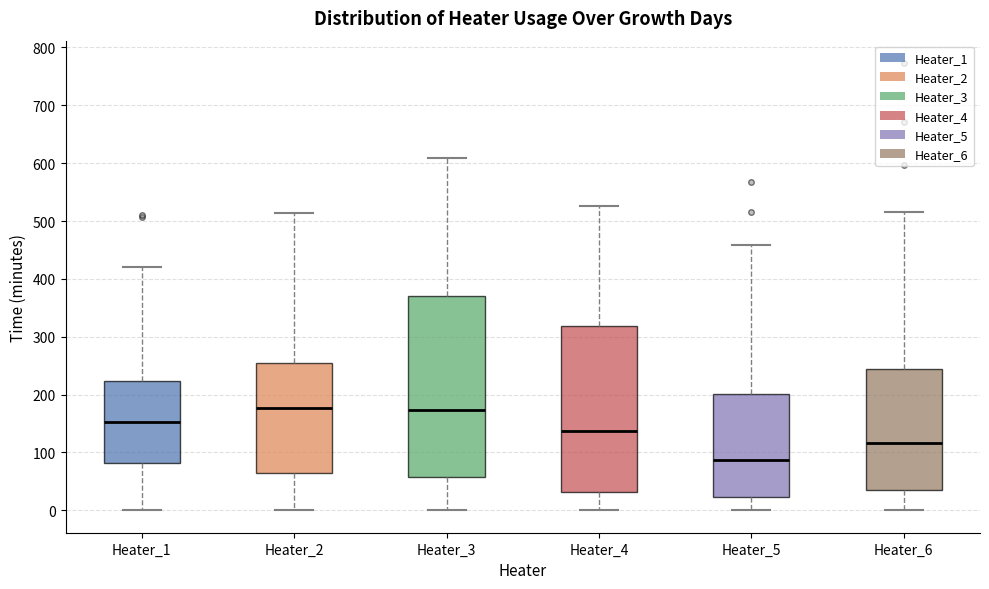

Comparing the boxes themselves (not the whiskers), which one is the tallest?

Heater_3